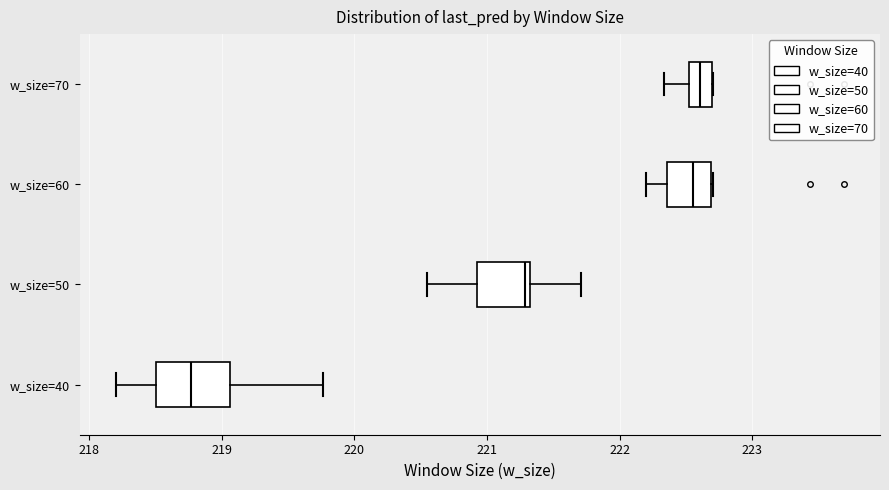

Reading bottom to top, read every box against the x-axis: the position of its median line, the range the box covers, and the ends of its whiskers. The values are not printed on the chart, so give them approximately, as read against the axis.

w_size=40: median 218.8, box 218.5 to 219.1, whiskers 218.2 to 219.8
w_size=50: median 221.3 (just left of the box's right edge), box 220.9 to 221.3, whiskers 220.5 to 221.7
w_size=60: median 222.6, box 222.4 to 222.7, whiskers 222.2 to 222.7
w_size=70: median 222.6, box 222.5 to 222.7, whiskers 222.3 to 222.7